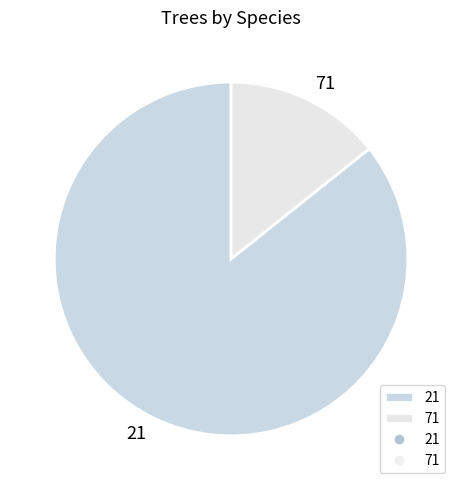

Which slice represents more than half of the pie?

21